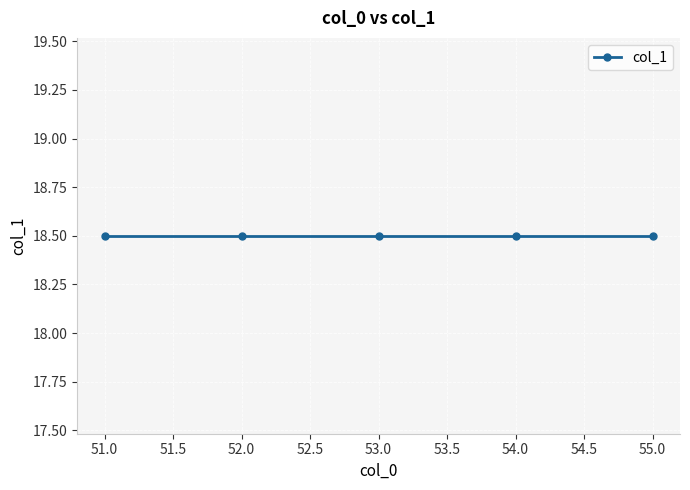

At which category does the data reach its first local valley?

52